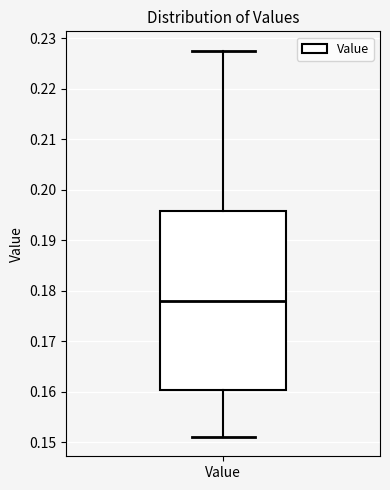

Transcribe this box plot: give where the median line is, the range the box spans, and where the two whiskers end, as read against the y-axis. The values are not printed on the chart, so give them approximately, as read against the axis.

median 0.178, box 0.160 to 0.196, whiskers 0.151 to 0.228